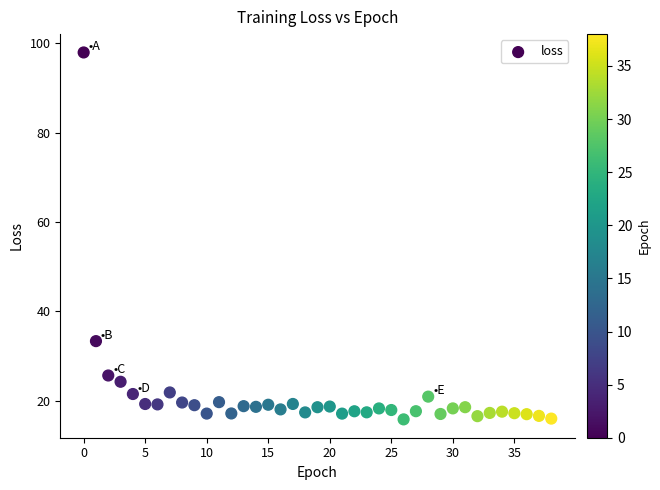

What is the range of Y values (max minus min)?

82.2